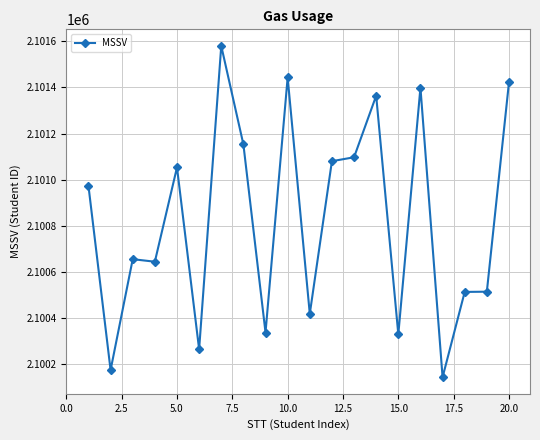

Does the chart display data point markers on the line(s)?

Yes